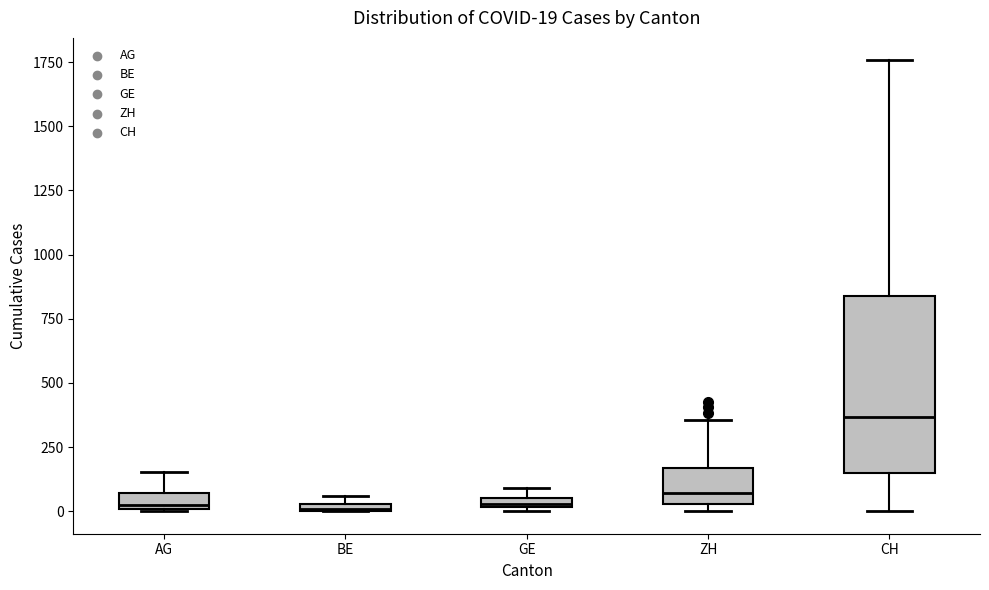

Which box has the highest median line?

CH